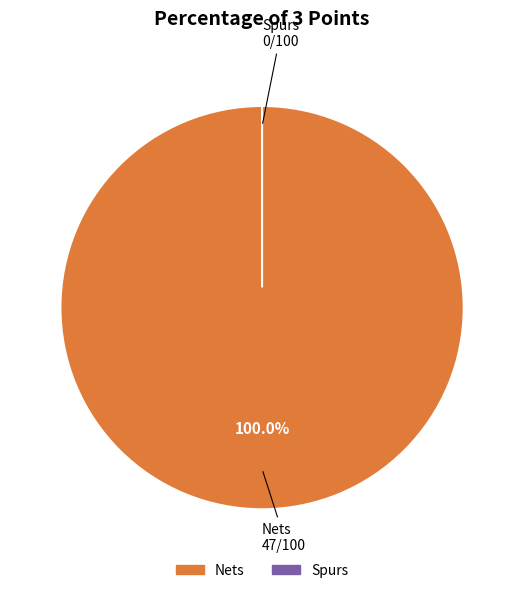

Is there a majority slice in this chart?

Yes